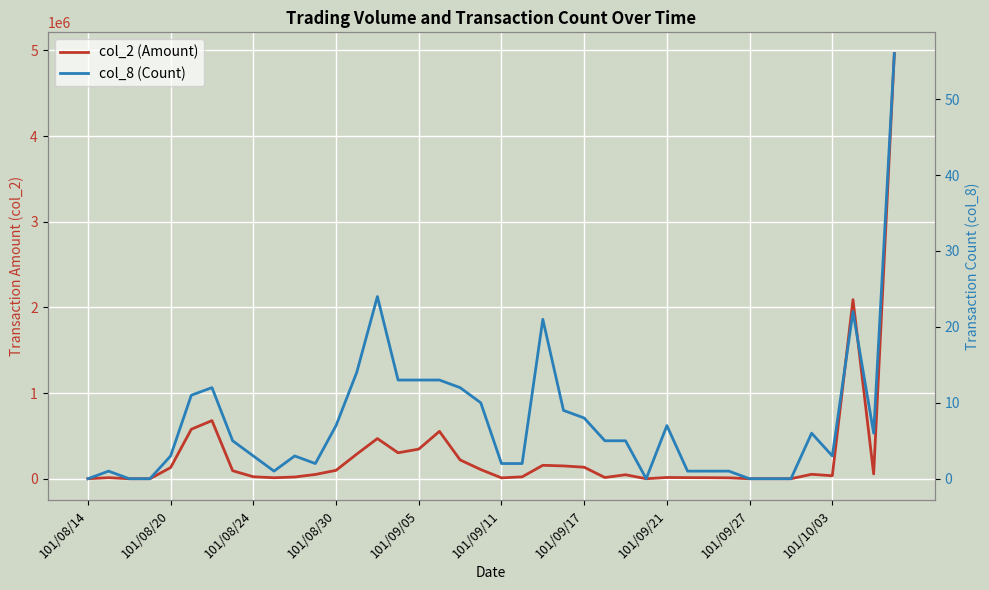

What are all the series names shown in the legend?

col_2 (Amount), col_8 (Count)